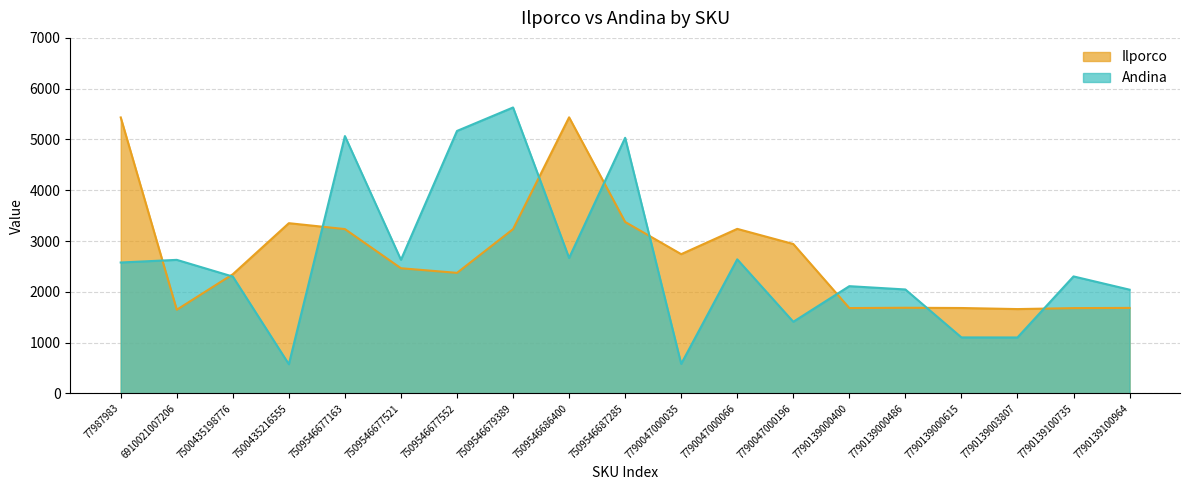

How many interior local valleys does the Andina series have?

6